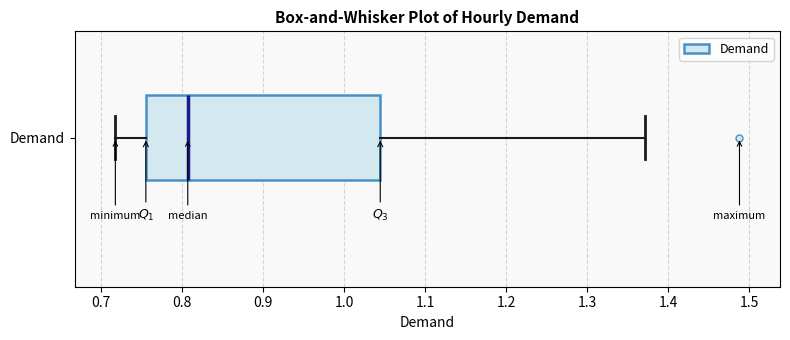

Transcribe this box plot: give where the median line is, the range the box spans, and where the two whiskers end, as read against the x-axis. The values are not printed on the chart, so give them approximately, as read against the axis.

median 0.81, box 0.76 to 1.04, whiskers 0.72 to 1.37